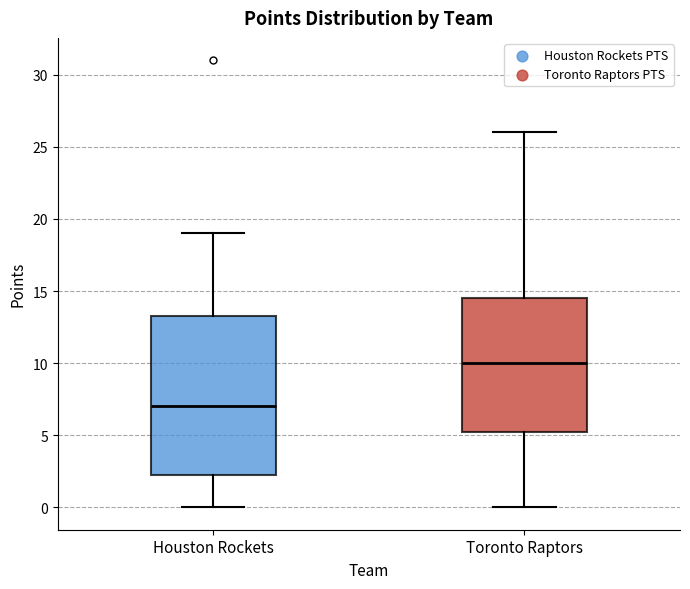

Reading left to right, read every box against the y-axis: the position of its median line, the range the box covers, and the ends of its whiskers. The values are not printed on the chart, so give them approximately, as read against the axis.

Houston Rockets: median 7.0, box 2.5 to 13.5, whiskers 0.0 to 19.0
Toronto Raptors: median 10.0, box 5.5 to 14.5, whiskers 0.0 to 26.0